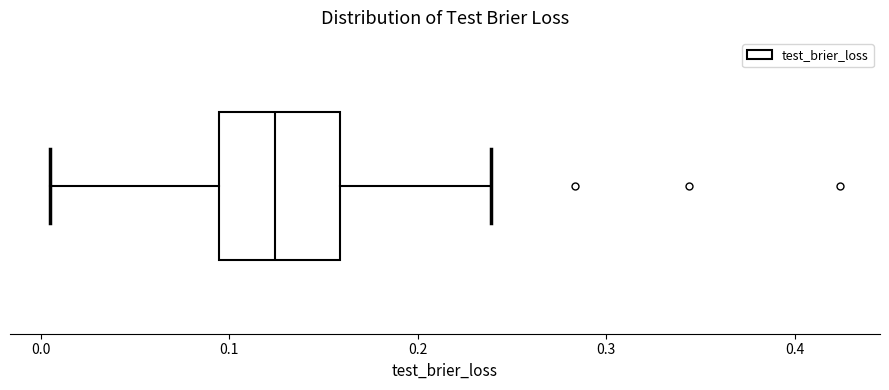

Where does the right whisker of the box end on the x-axis? The values are not printed on the chart, so give them approximately, as read against the axis.

0.24